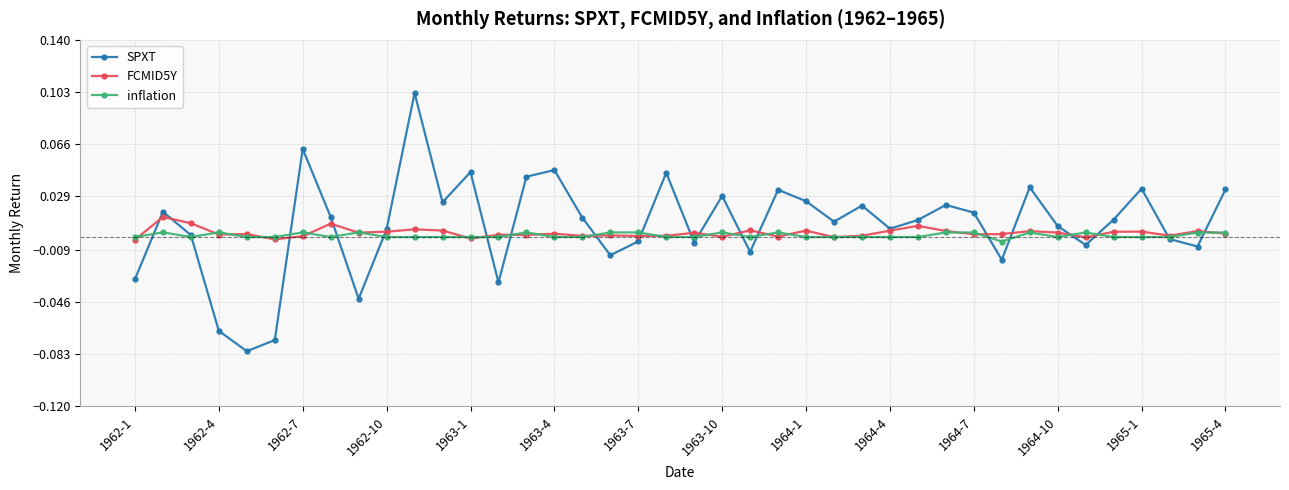

How many interior local peaks does the SPXT series have?

12